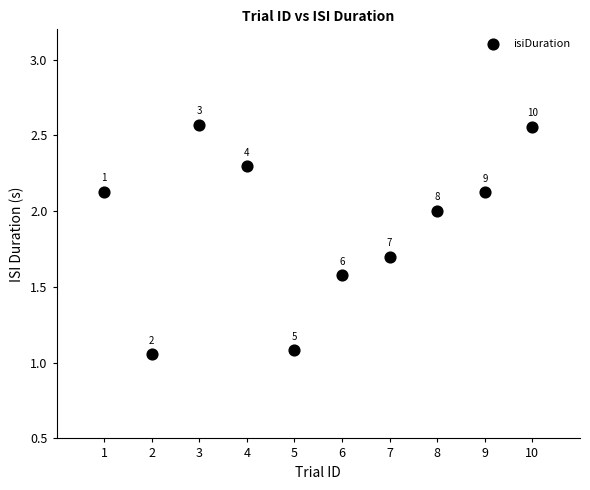

What is the average X value?

5.5